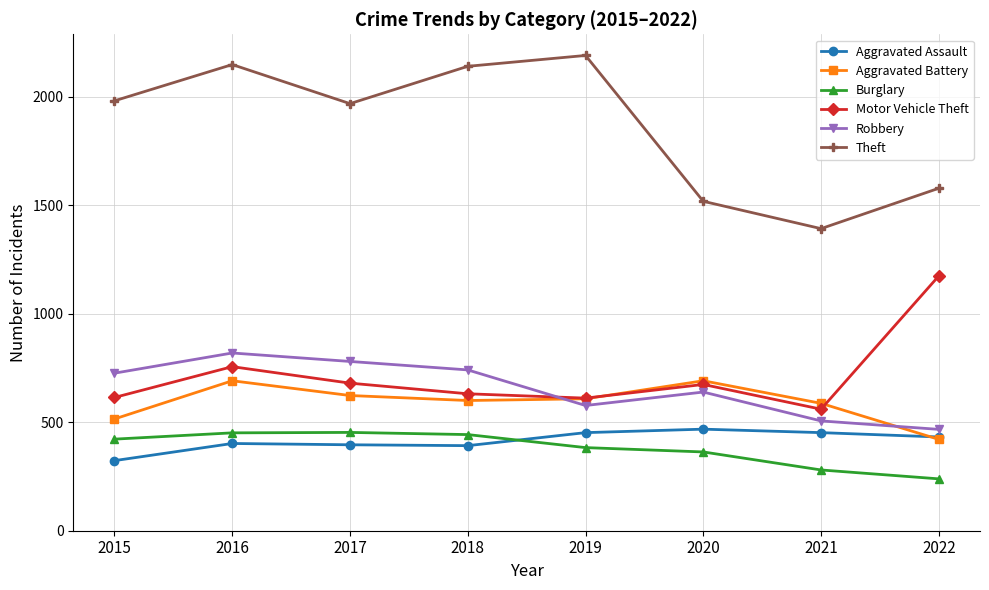

How many distinct data groups are displayed?

6